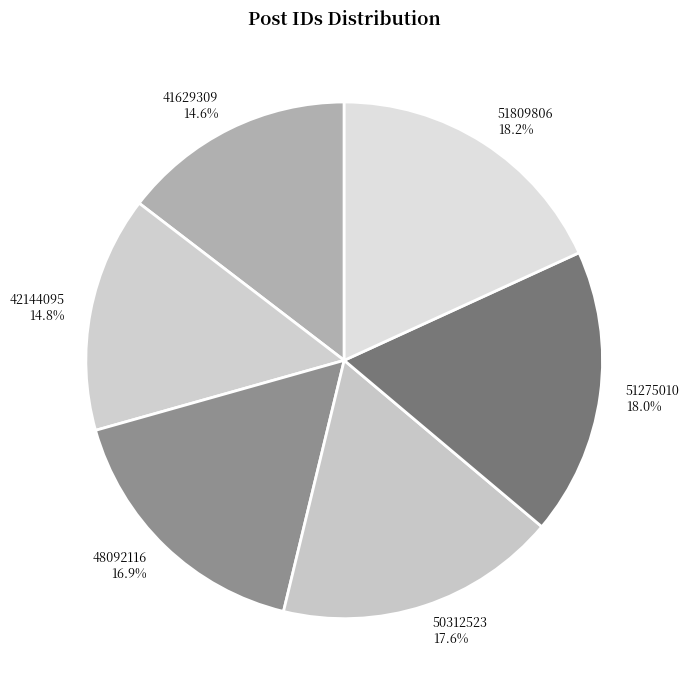

Count the number of slices in the pie.

6